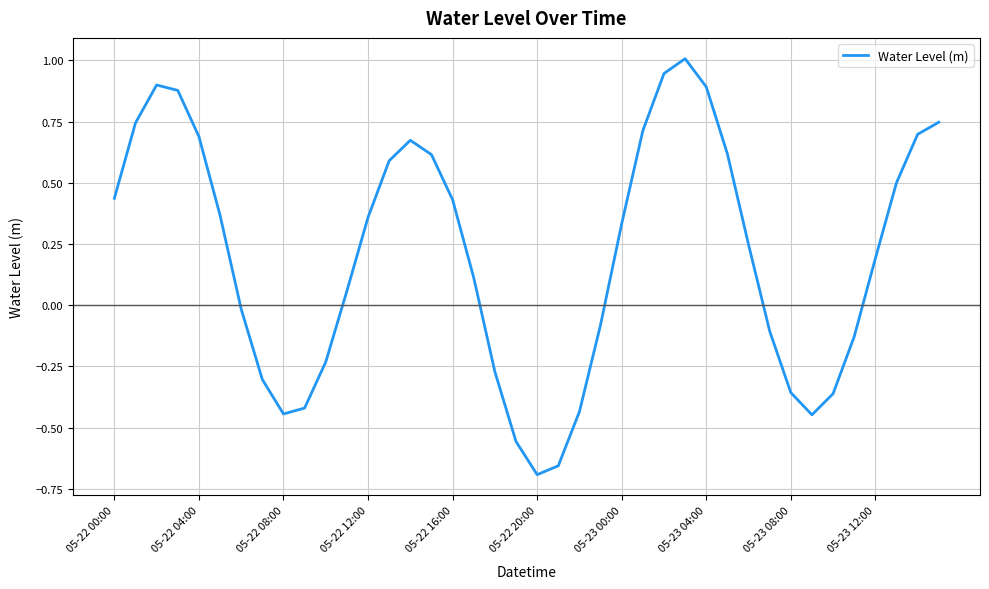

What is the difference between the maximum and minimum values?

1.7